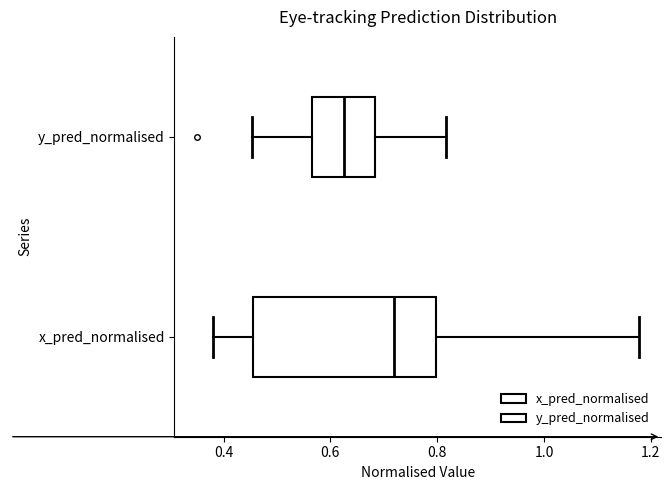

Comparing the boxes themselves (not the whiskers), which one is the widest?

x_pred_normalised